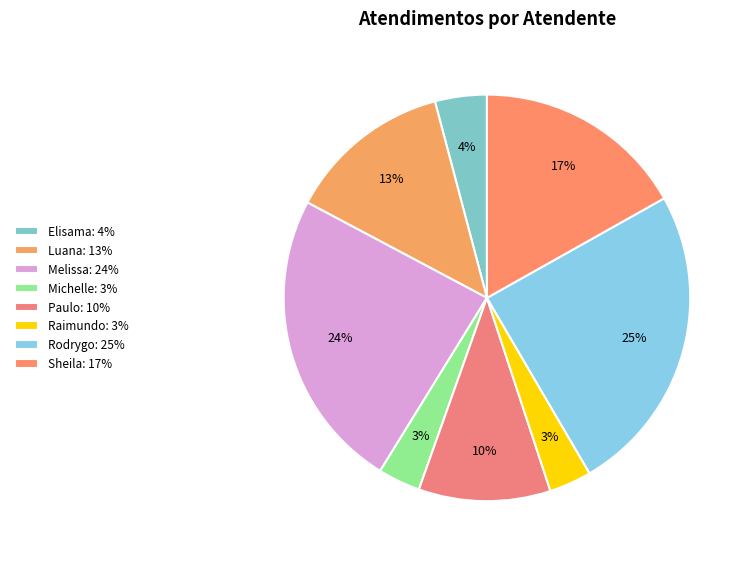

How many slices are in this pie chart?

8